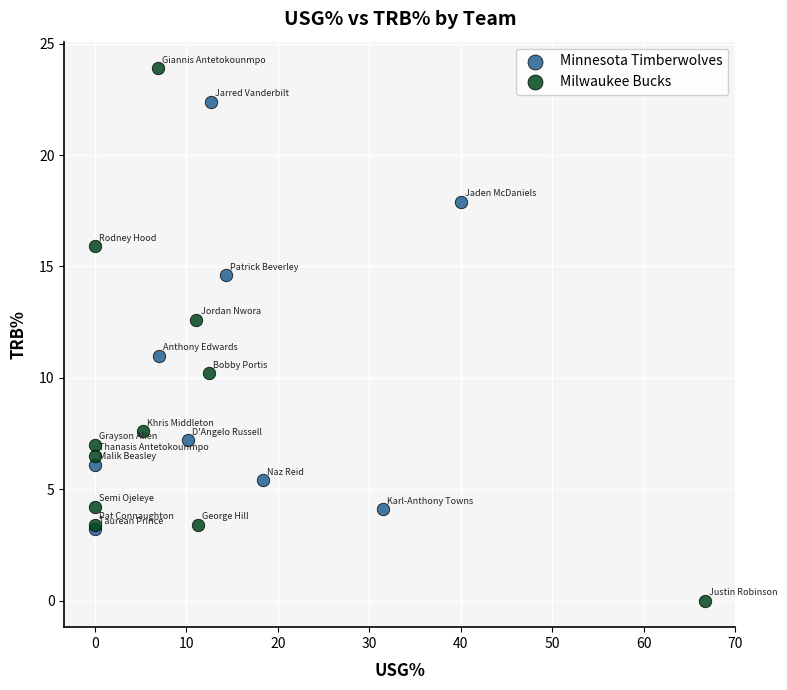

Which series contains the lowest Y value?

Milwaukee Bucks